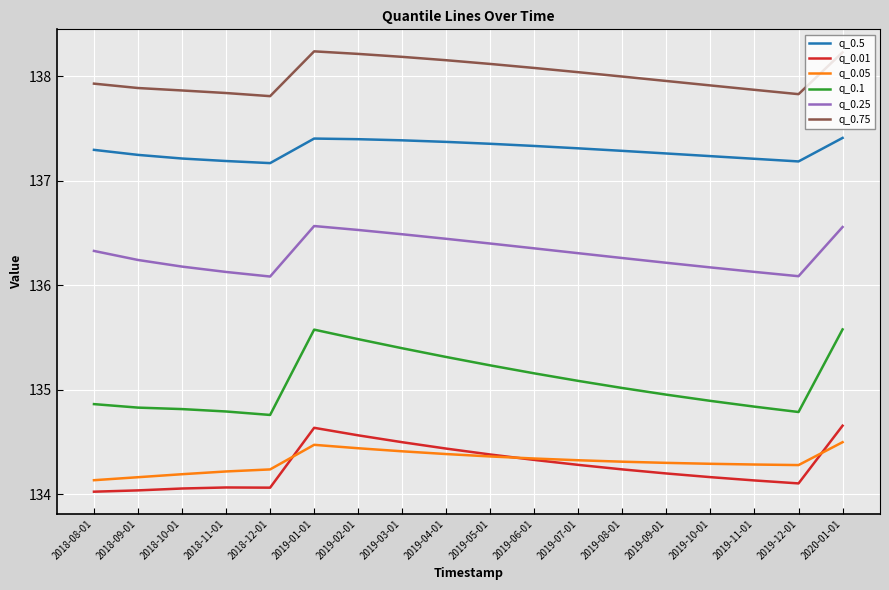

Is it true that q_0.75 equals 66.2 at 2019-07-01?

False